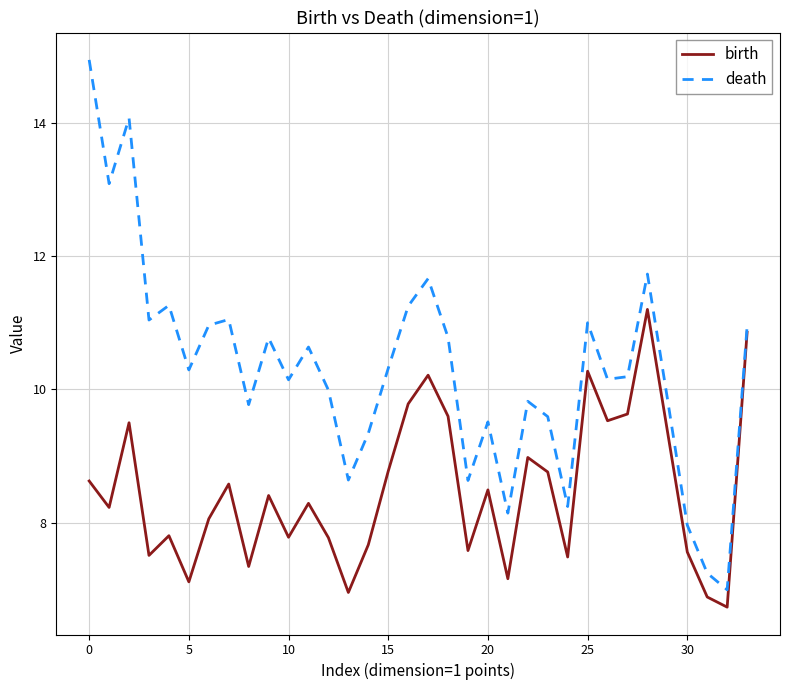

Rank the series by their average value, from highest to lowest.

death, birth